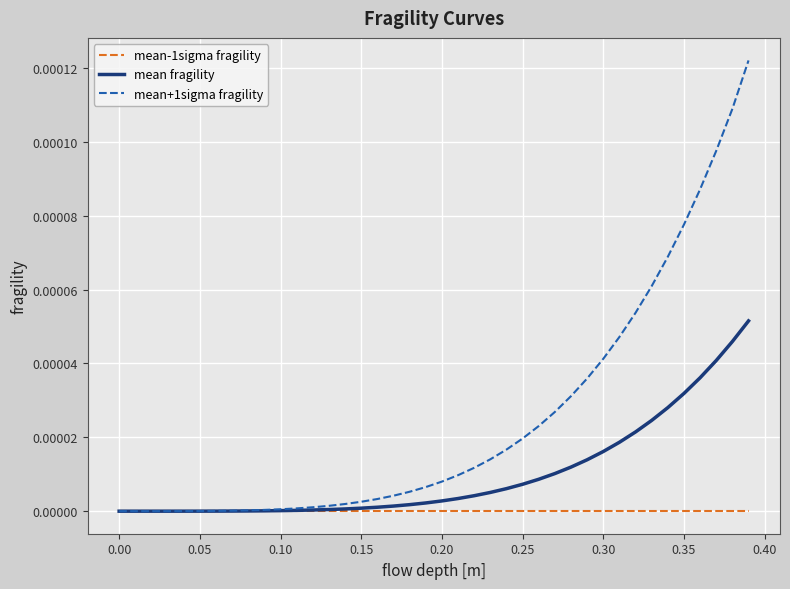

Which series has the largest total across all categories?

mean+1sigma fragility